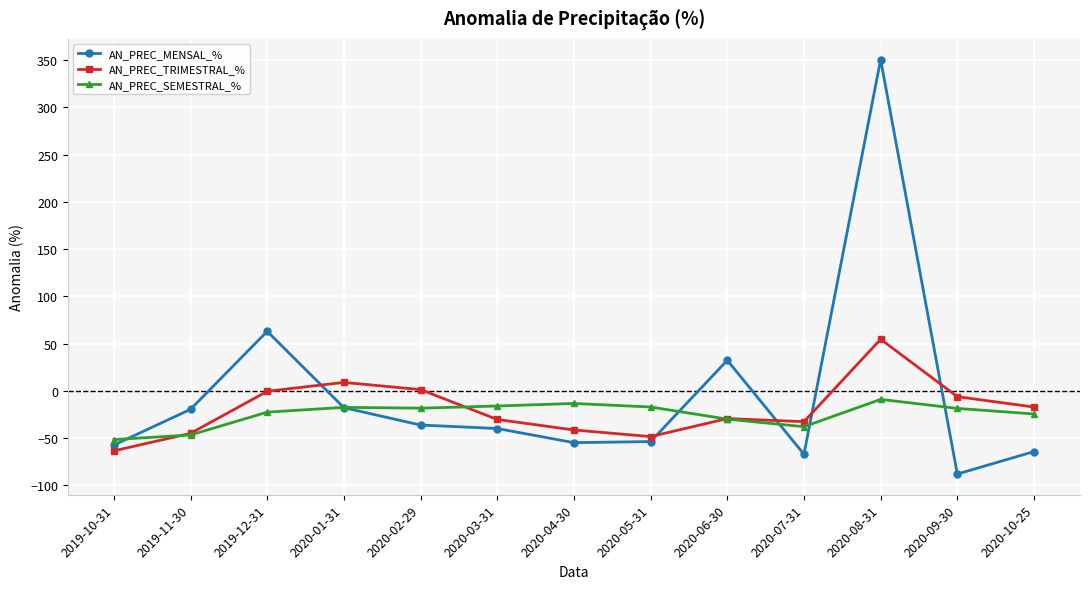

How many lines are shown in the chart?

3